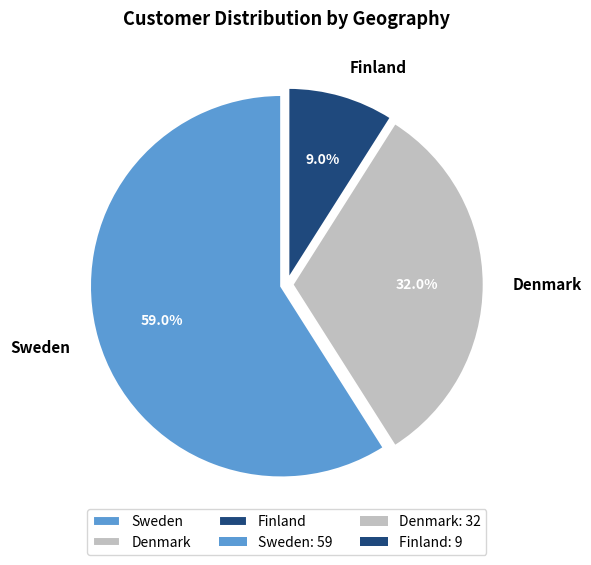

Count the number of slices in the pie.

3